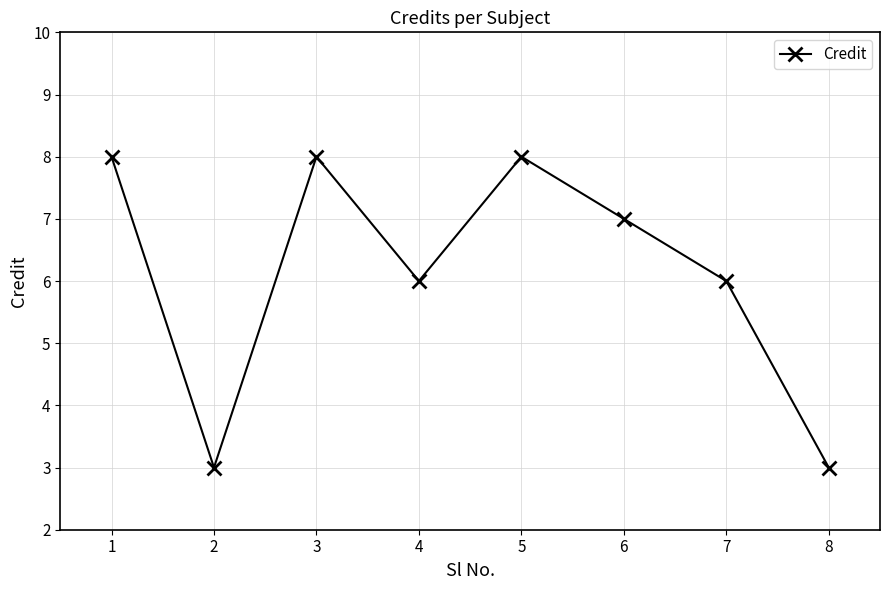

What is the value of the 5th point from the left?

8